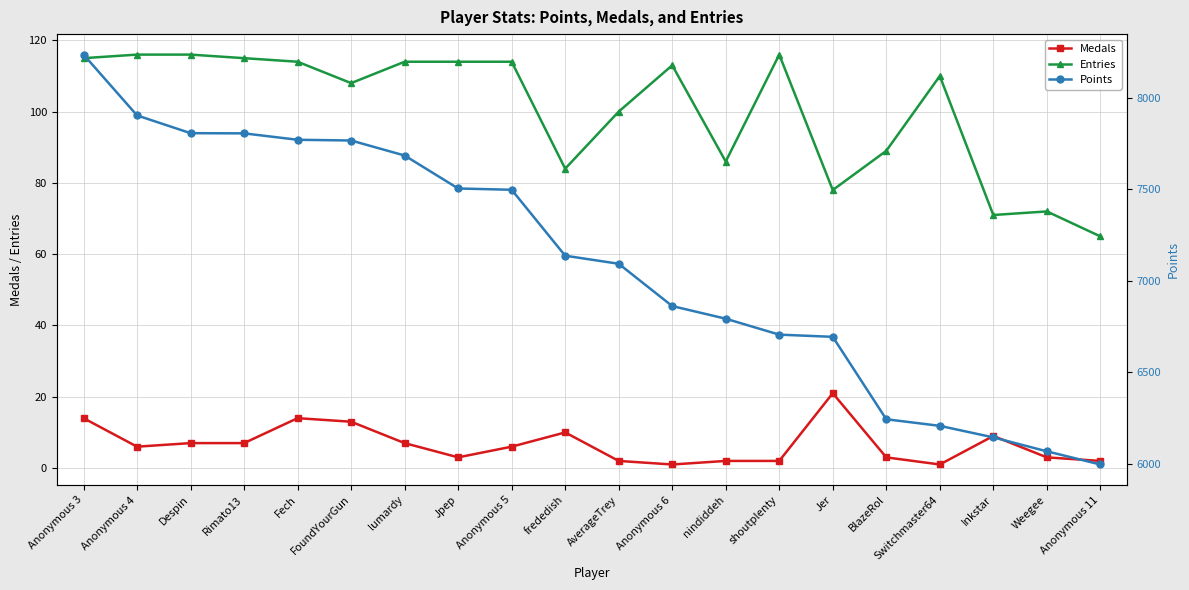

True or false: Medals has a value of 37 at Jer.

False